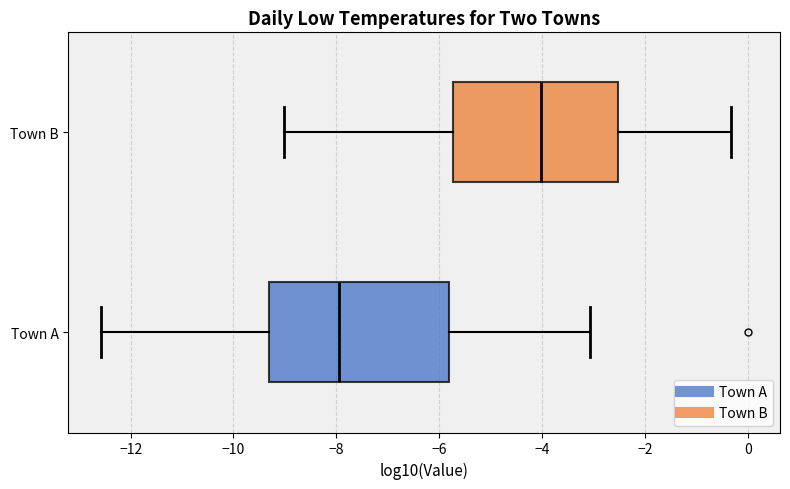

Which box has the furthest to the right median line?

Town B